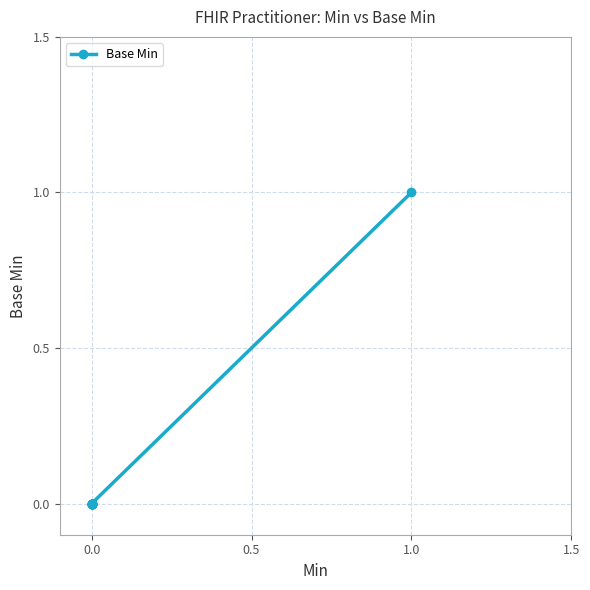

True or false: the data shows -1 at 0.0.

False